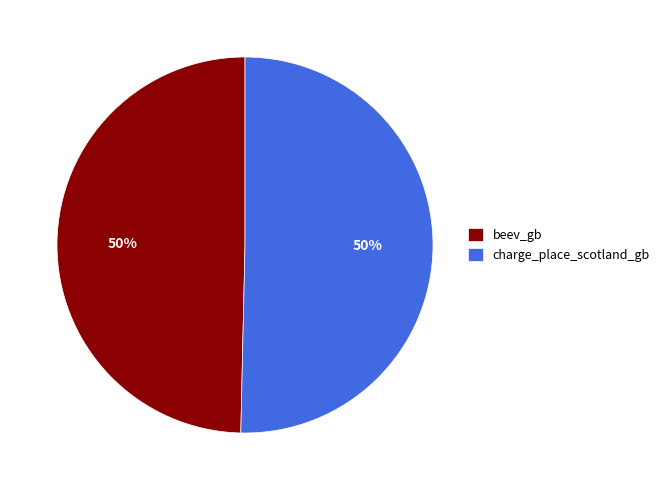

The beev_gb slice represents 50% of the pie. True or false?

True